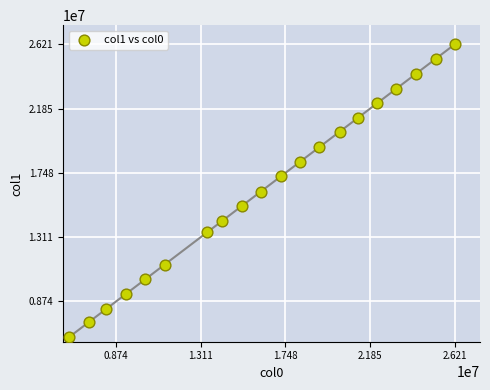

What is the range of Y values (max minus min)?

19912951